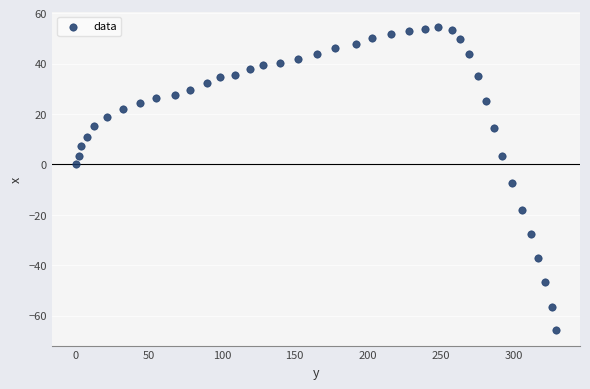

What Y value in the scatter plot is closest to -5?

-7.6